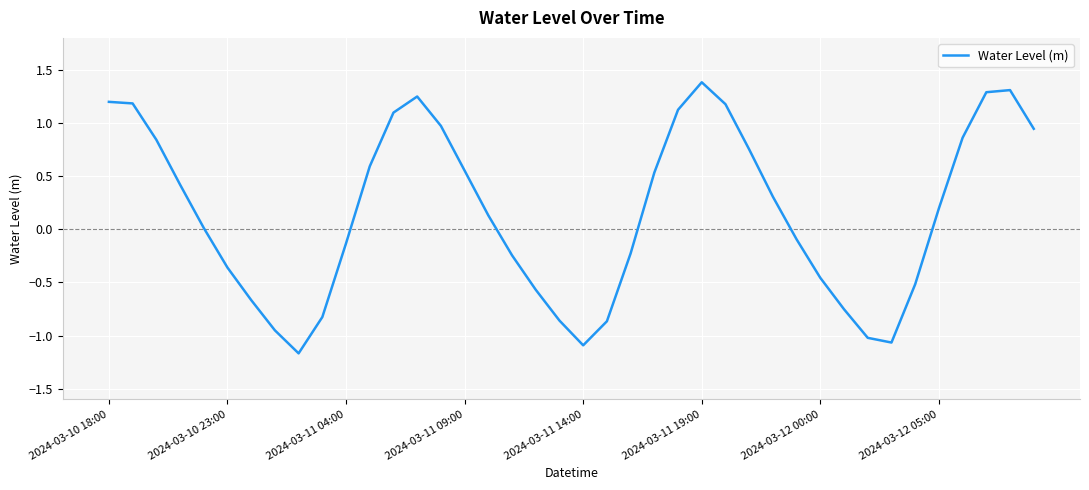

What is the difference between the maximum and minimum values?

2.5